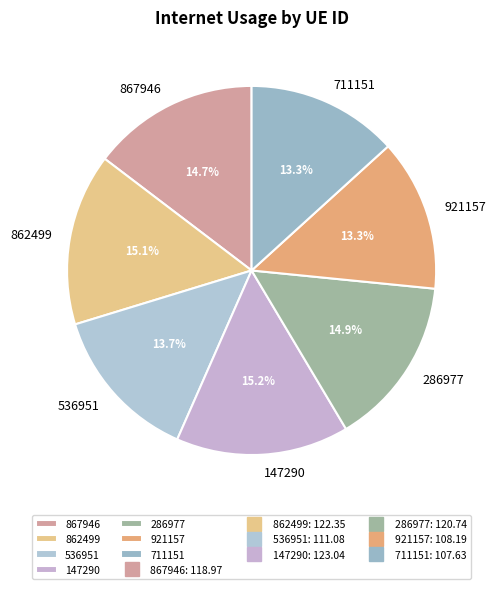

True or false: 286977 accounts for 15% of the total.

True